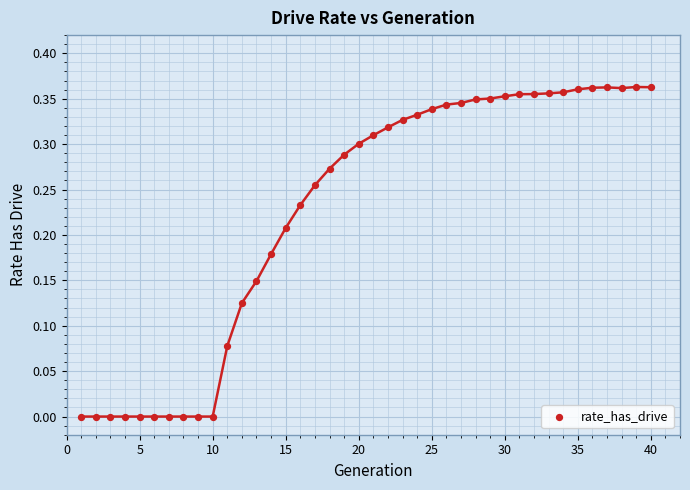

What is the range of X values (max minus min)?

39.0